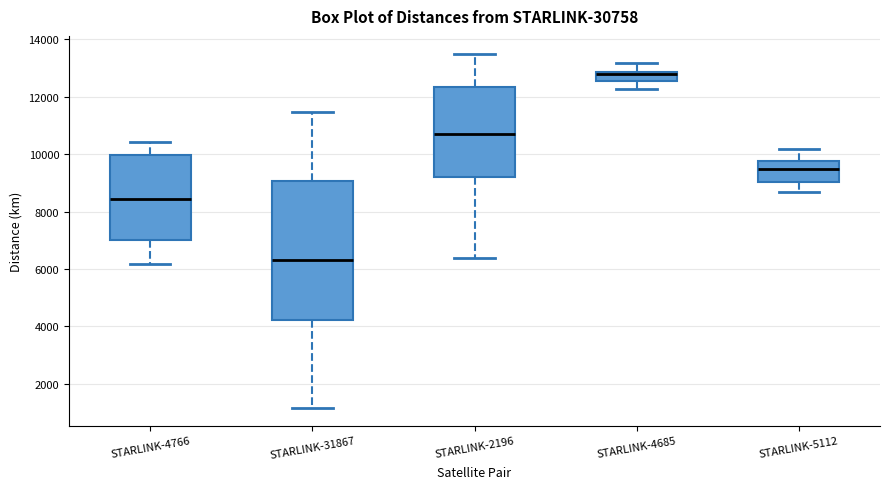

Where does the median line of the box for STARLINK-4766 sit on the y-axis? The values are not printed on the chart, so give them approximately, as read against the axis.

8400